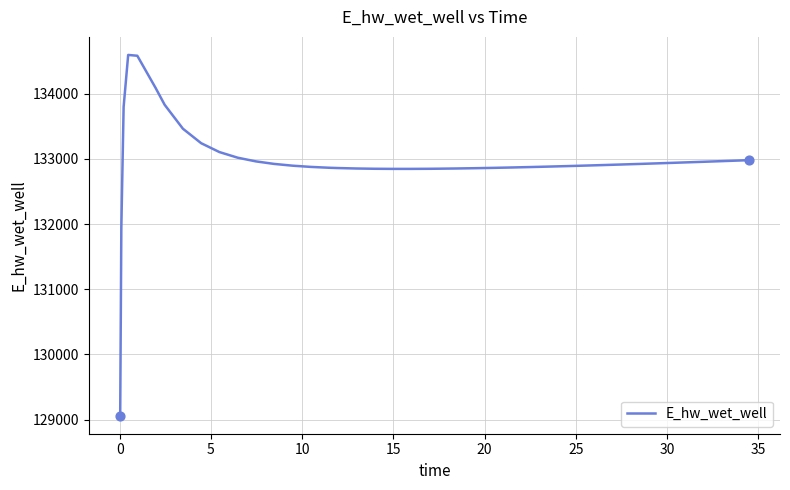

What is the maximum value shown in the chart?

134597.6